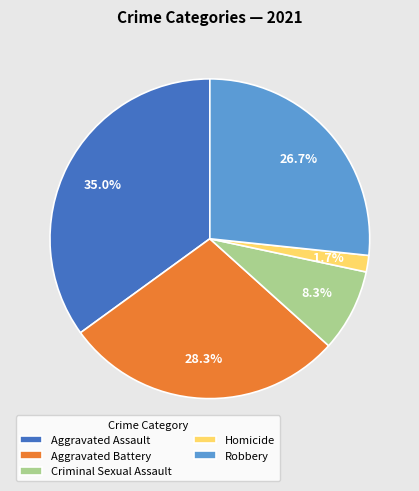

Which has a higher value, Aggravated Battery or Aggravated Assault?

Aggravated Assault